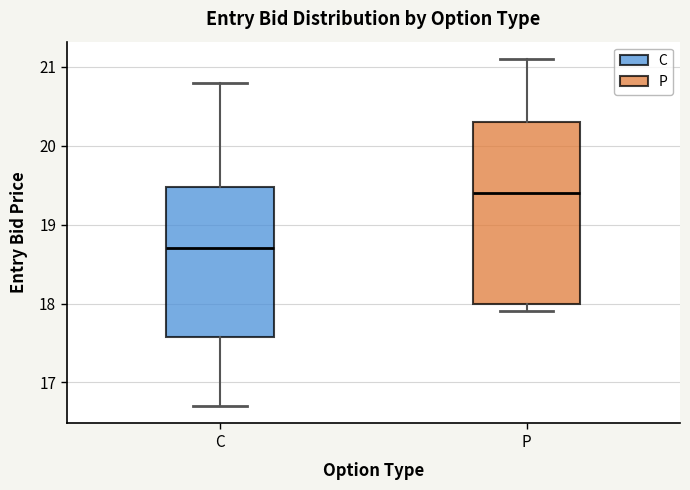

Where does the lower whisker of the box for C end on the y-axis? The values are not printed on the chart, so give them approximately, as read against the axis.

16.7